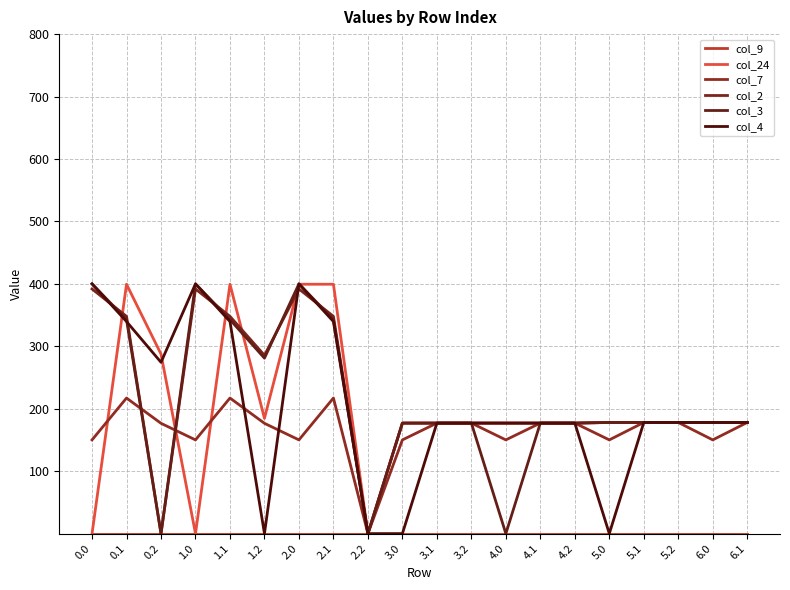

How many lines are shown in the chart?

6